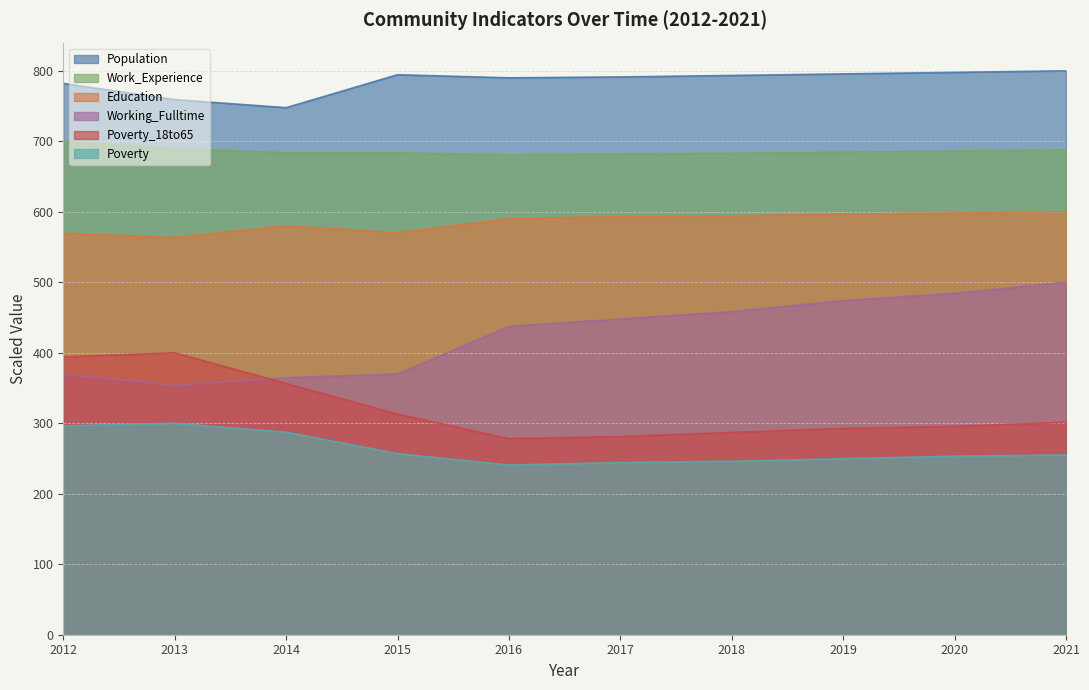

What is the difference between the maximum and second lowest values in the Education series?

30.6